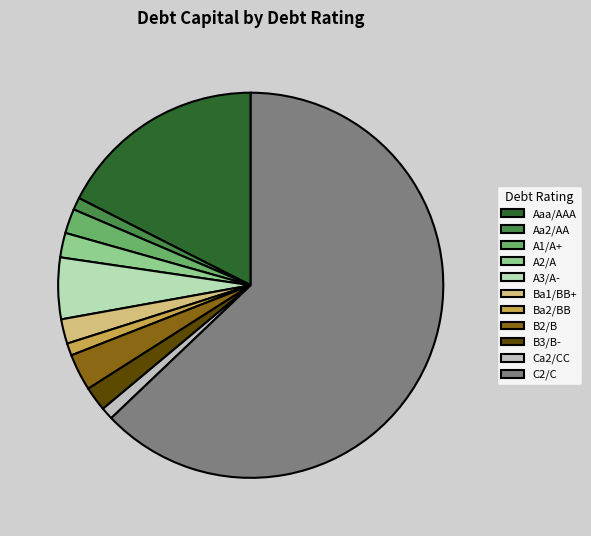

How many slices are in this pie chart?

11